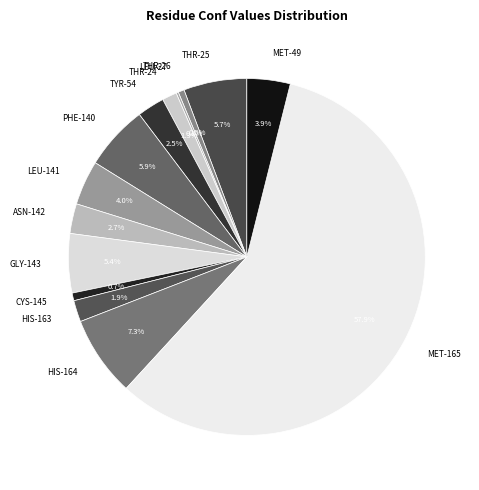

Is there any slice that represents more than half of the pie?

Yes